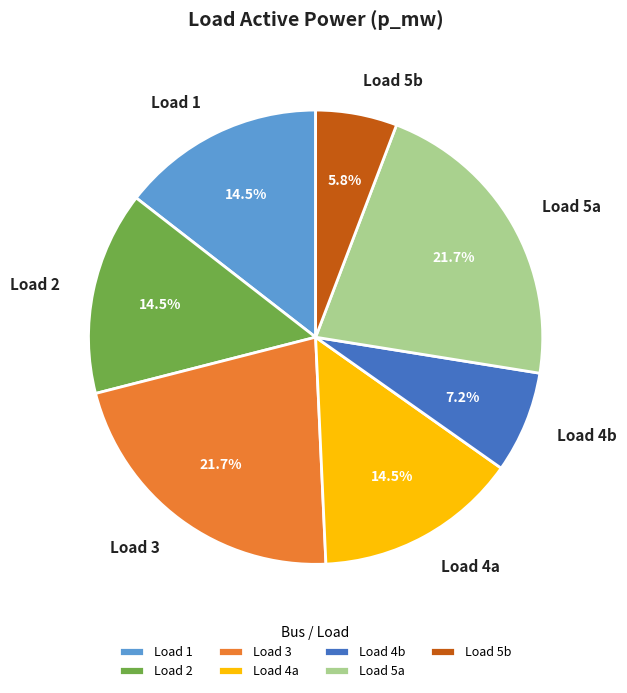

What percentage do Load 2 and Load 3 together represent?

36.2%